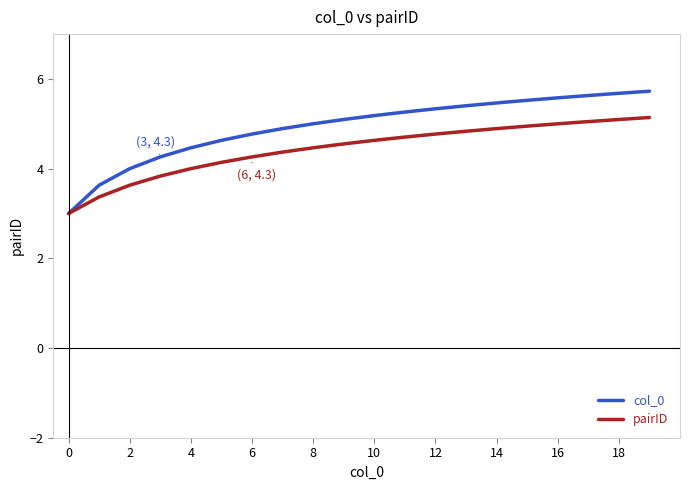

What is the maximum value shown in the chart?

5.7